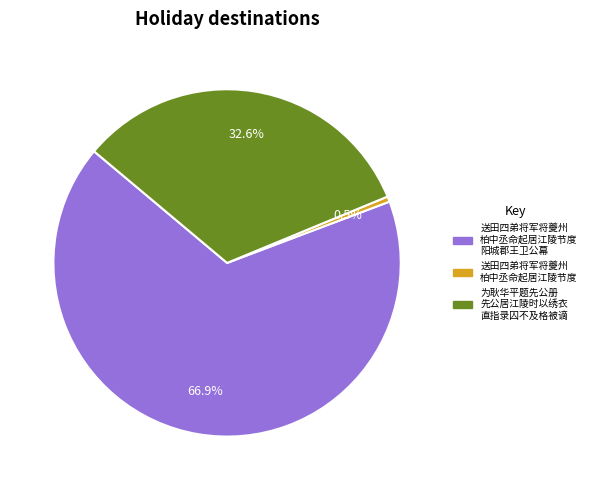

Does any single category account for the majority?

Yes